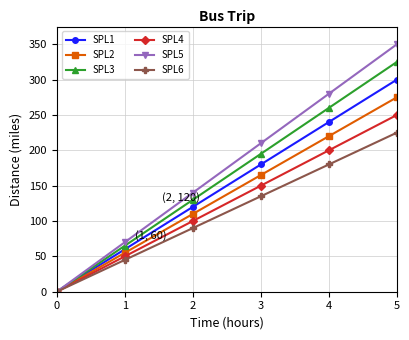

What is the total value across all series at 3?

1035